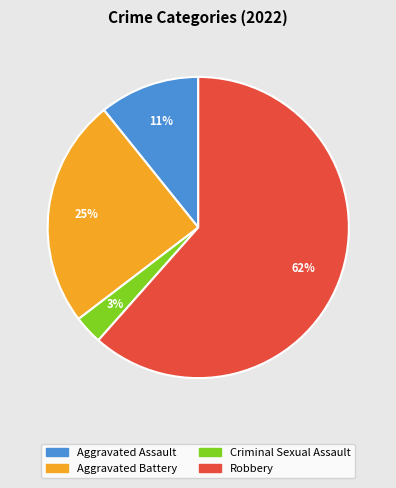

Is there any slice that represents more than half of the pie?

Yes